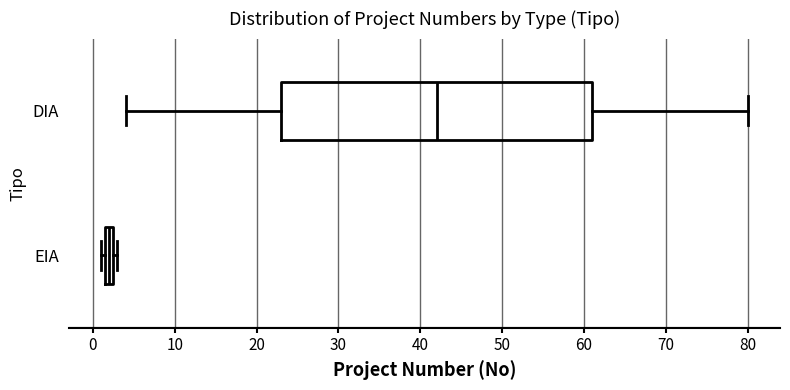

Comparing the boxes themselves (not the whiskers), which one is the widest?

DIA